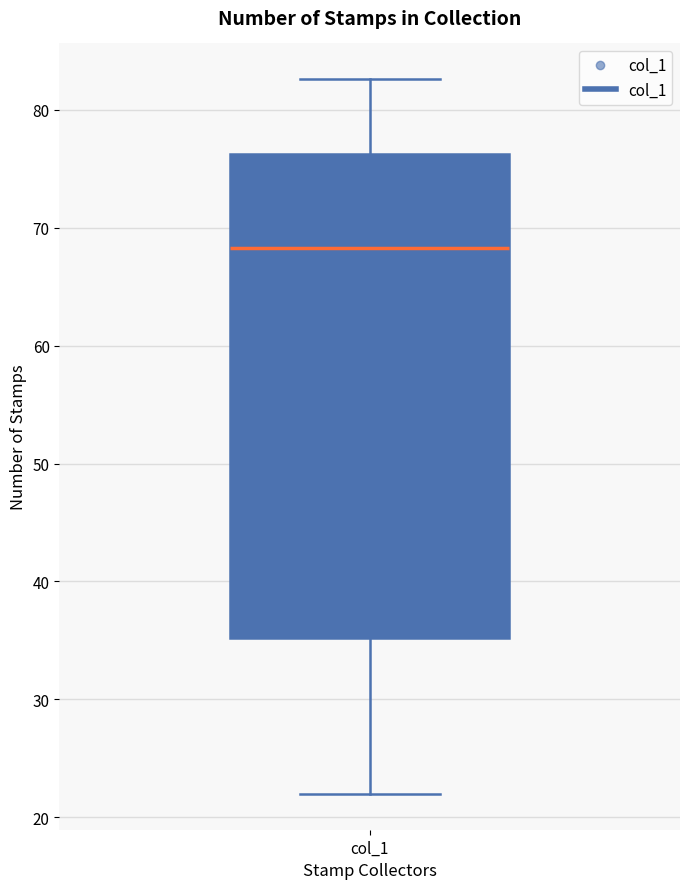

Read this box plot against the y-axis: the position of the median line, the range covered by the box, and the ends of both whiskers. The values are not printed on the chart, so give them approximately, as read against the axis.

median 68, box 35 to 76, whiskers 22 to 83